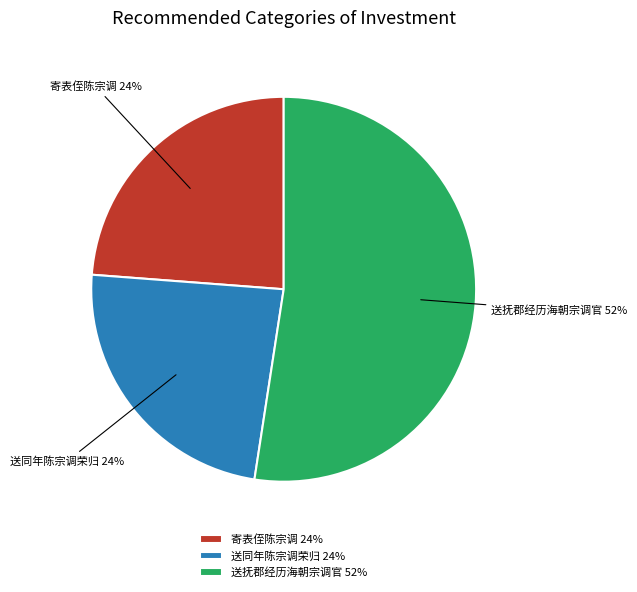

The 送同年陈宗调荣归 slice represents 11% of the pie. True or false?

False